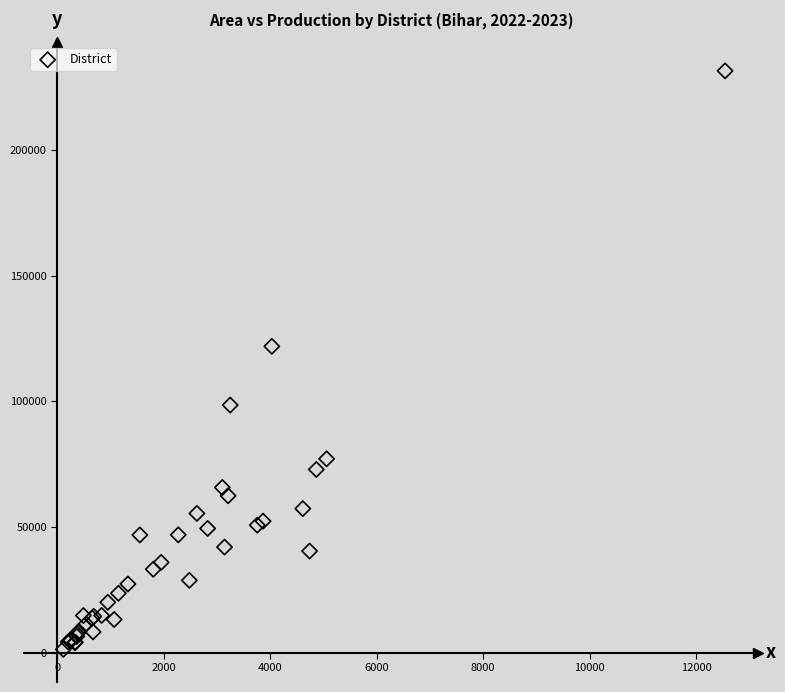

What Y value in the scatter plot is closest to 116417?

121893